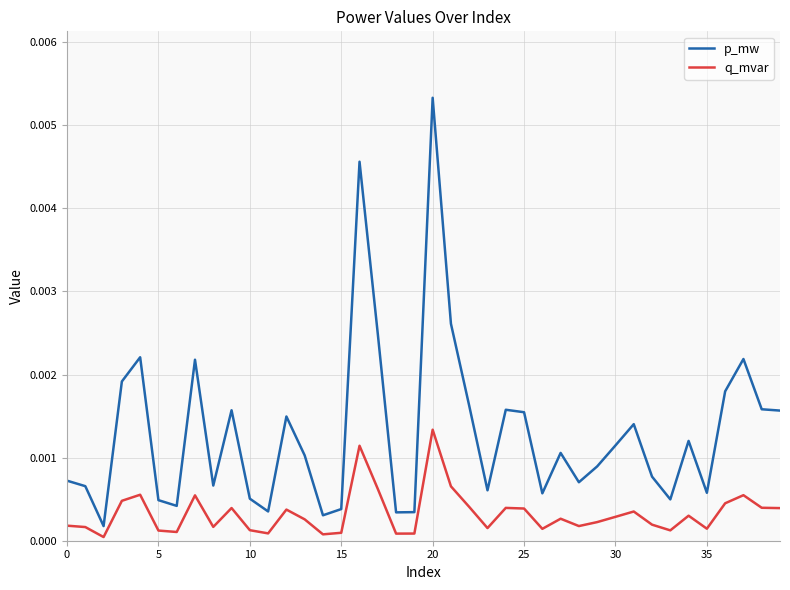

Rank the series by their average value, from lowest to highest.

q_mvar, p_mw